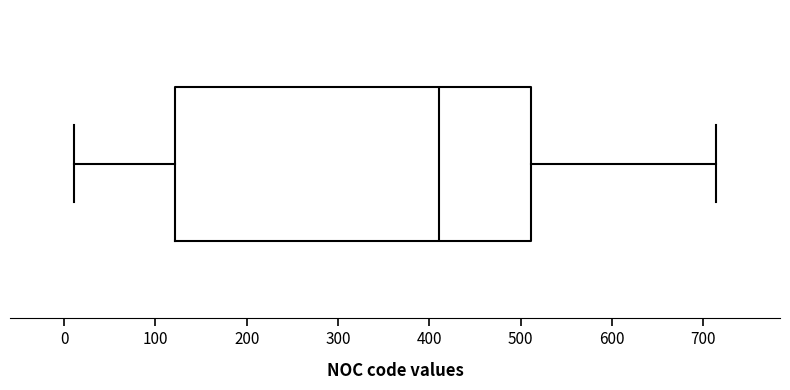

Transcribe this box plot: give where the median line is, the range the box spans, and where the two whiskers end, as read against the x-axis. The values are not printed on the chart, so give them approximately, as read against the axis.

median 410, box 120 to 510, whiskers 10 to 710